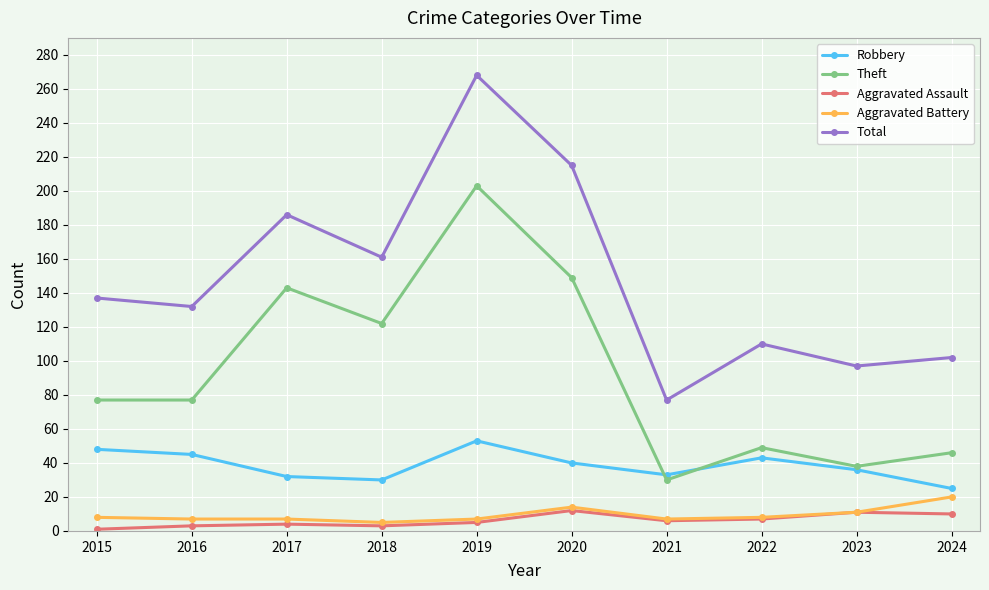

Where is the first local maximum for Theft?

2017